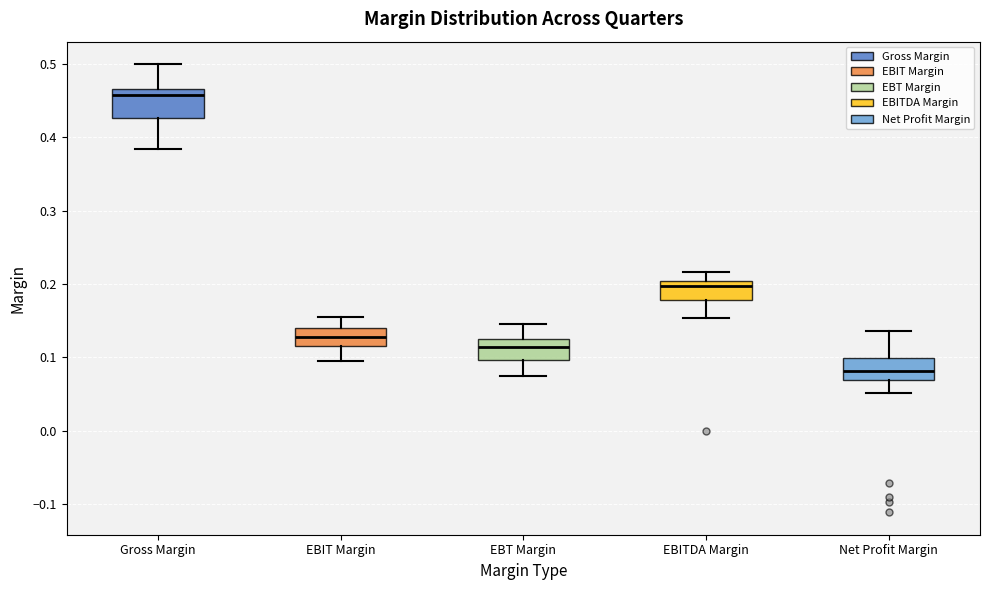

Which box has the highest median line?

Gross Margin